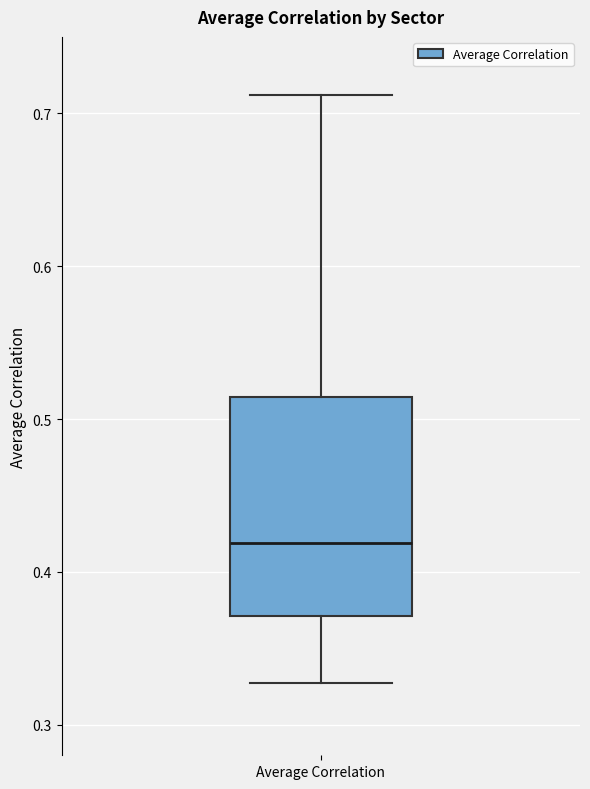

Read this box plot against the y-axis: the position of the median line, the range covered by the box, and the ends of both whiskers. The values are not printed on the chart, so give them approximately, as read against the axis.

median 0.42, box 0.37 to 0.51, whiskers 0.33 to 0.71